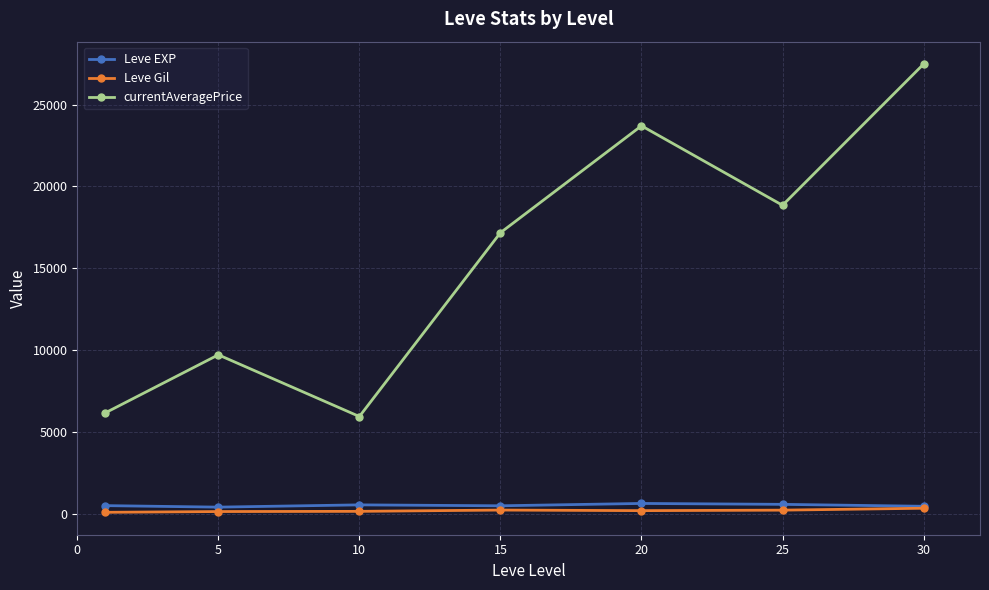

What is the maximum value shown in the chart?

27471.0